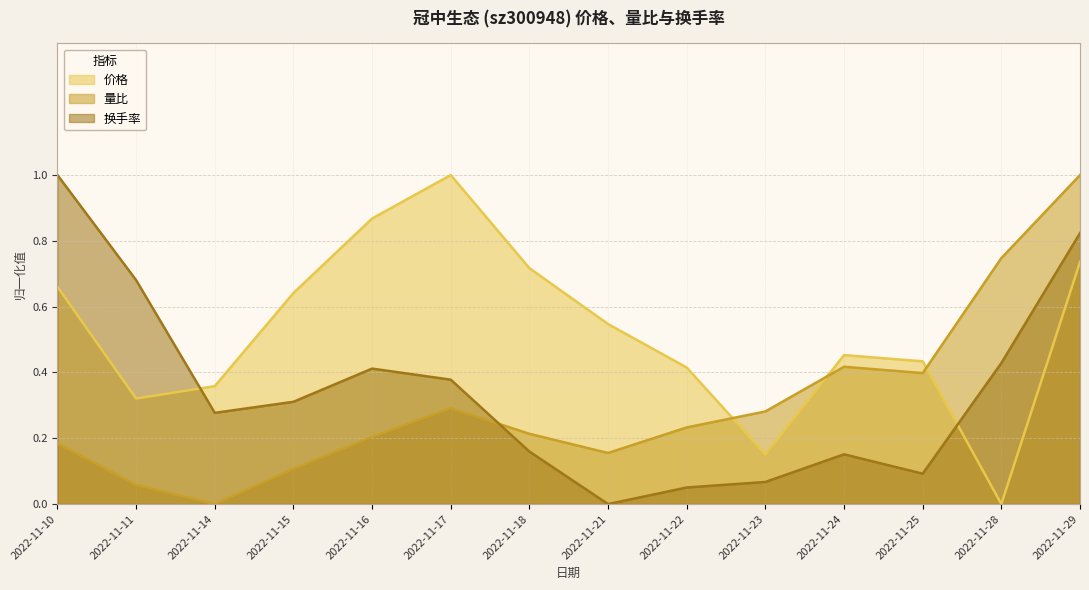

How many positive values does the 量比 series have?

13